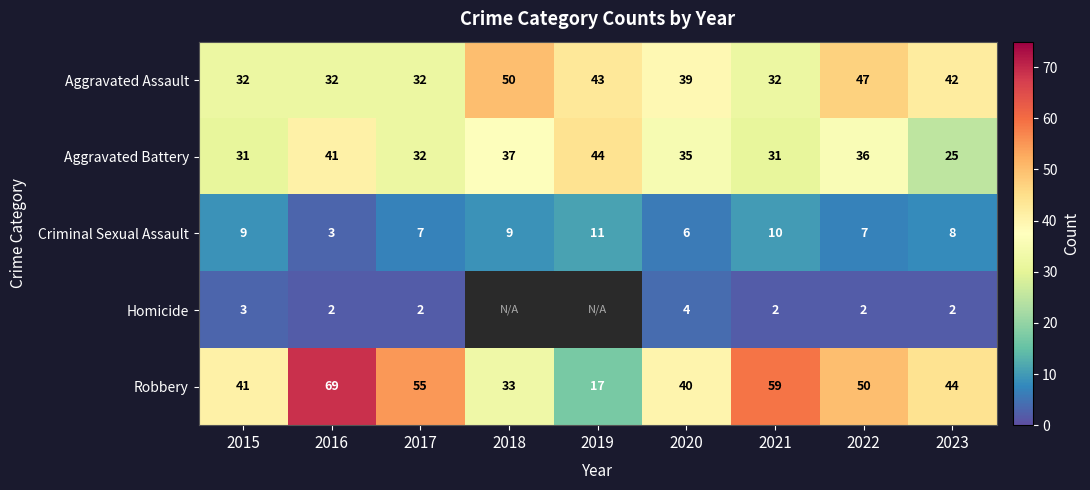

At 2015, list the series in order from smallest to largest.

Homicide, Criminal Sexual Assault, Aggravated Battery, Aggravated Assault, Robbery